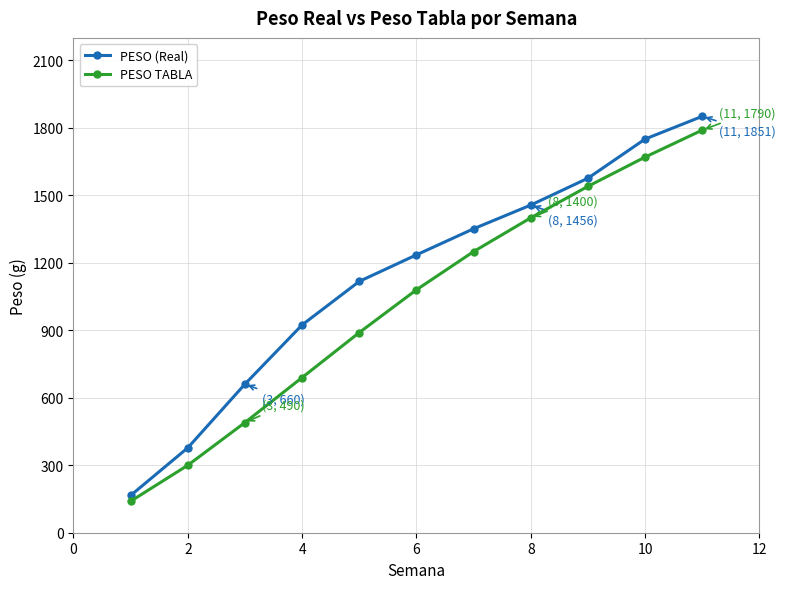

True or false: PESO (Real) and PESO TABLA cross at least once.

False